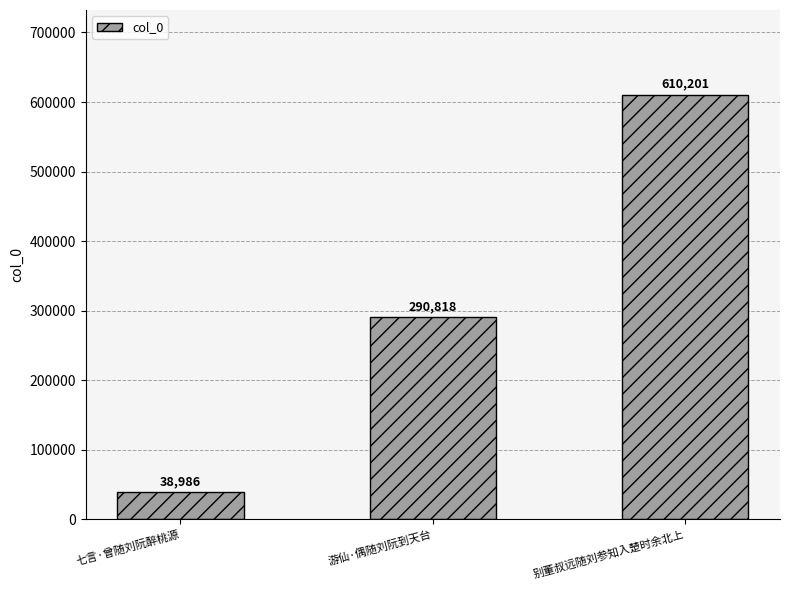

What is the smallest value displayed?

38986